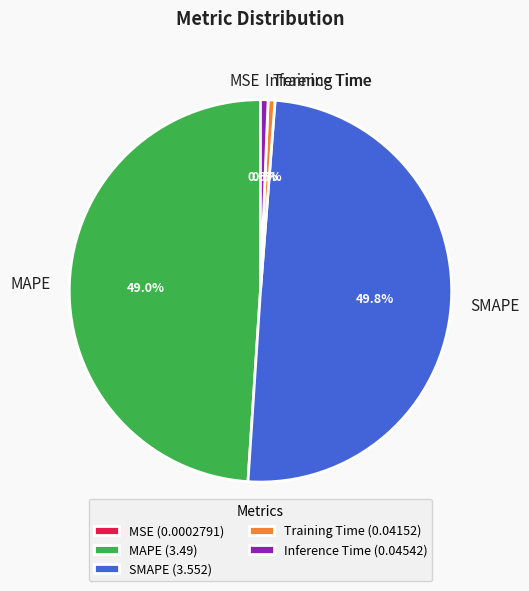

What is the largest slice in the pie chart?

SMAPE